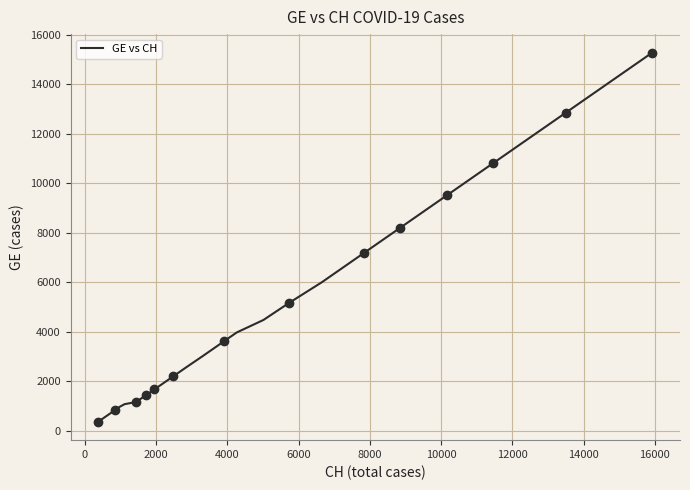

What is the maximum value shown in the chart?

15284